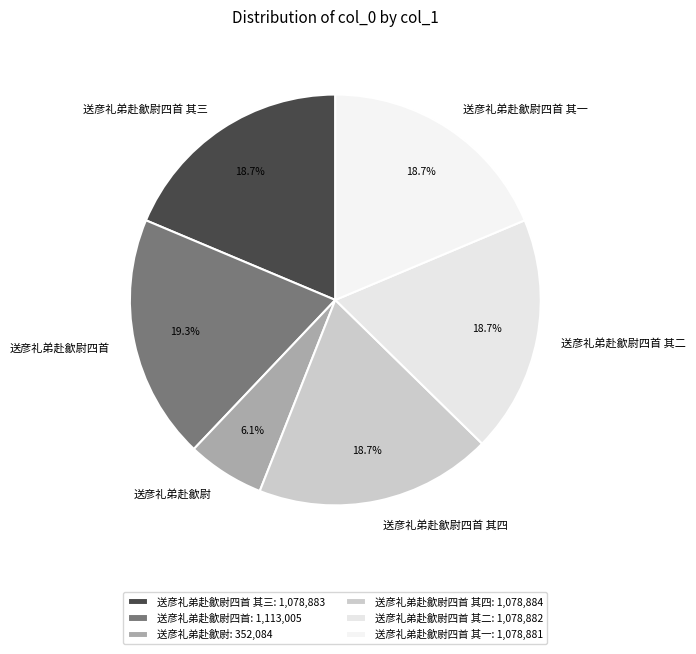

Which slice is the smallest?

送彦礼弟赴歙尉